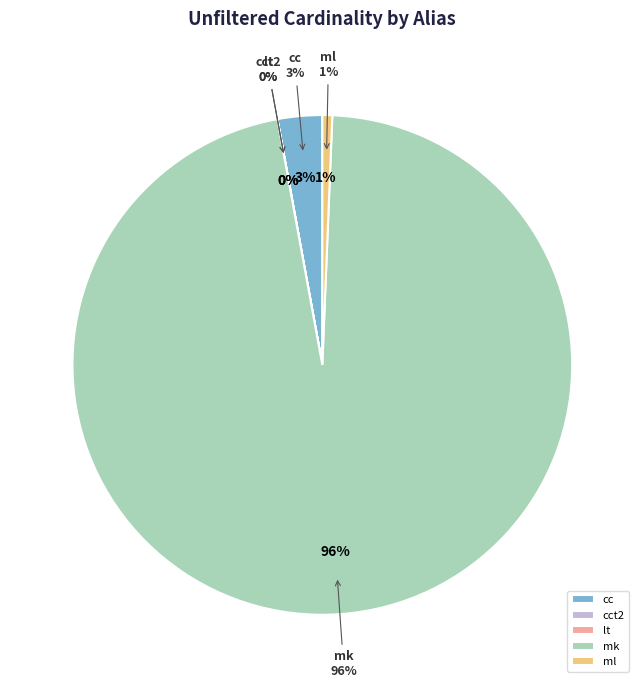

To the nearest percent, what is the combined percentage of cc and mk?

99%